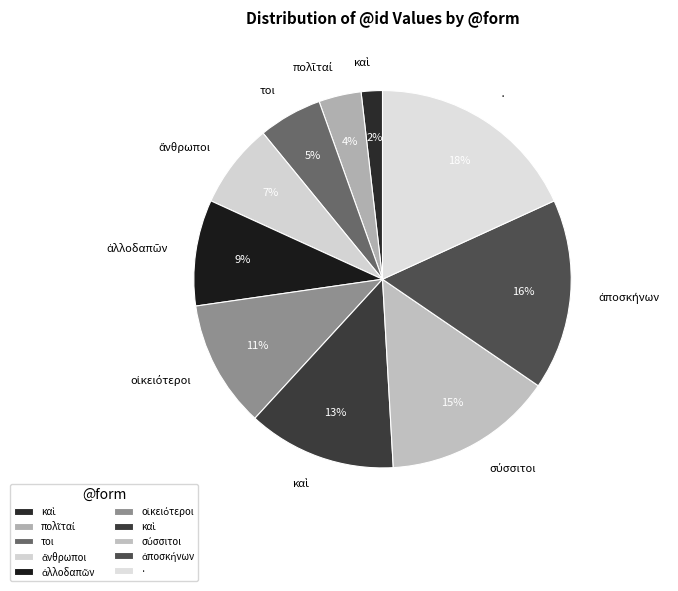

Count the number of slices in the pie.

10